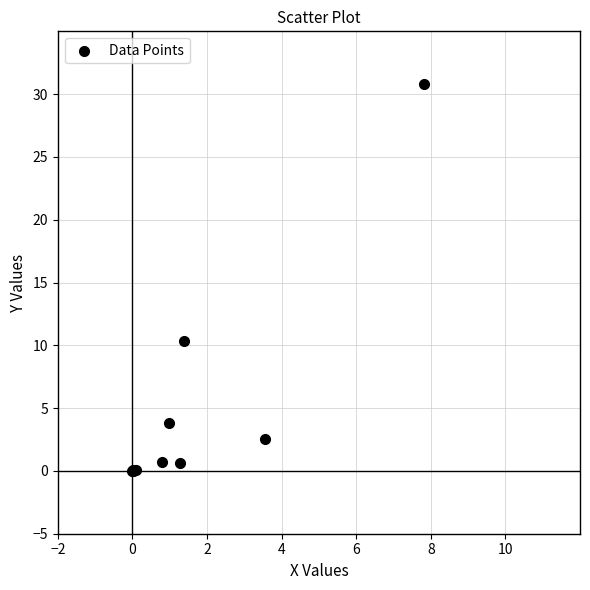

What Y value in the scatter plot is closest to 15?

10.4